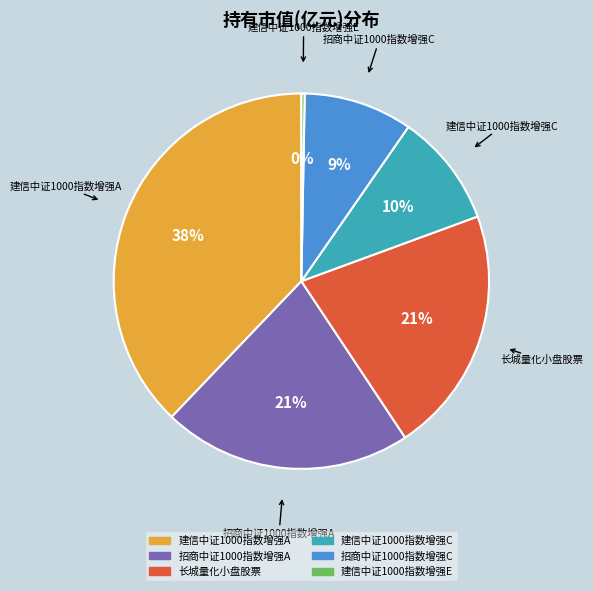

To the nearest percent, what is the difference between the largest and smallest slice percentages?

38%